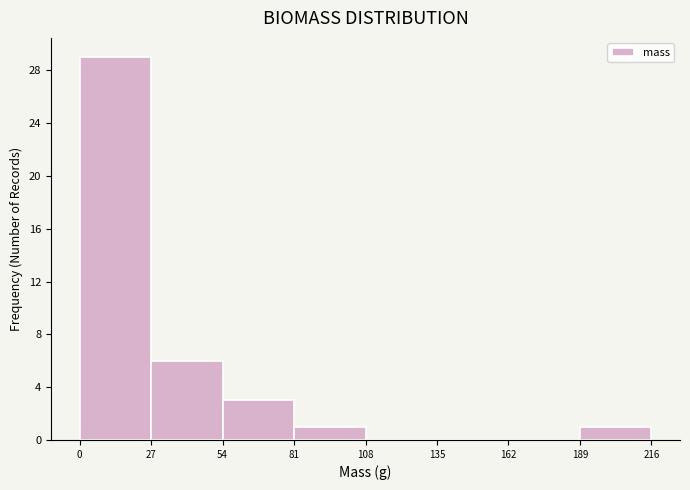

How tall is the bar that spans 54 to 81 on the x-axis? The values are not printed on the chart, so give them approximately, as read against the axis.

3